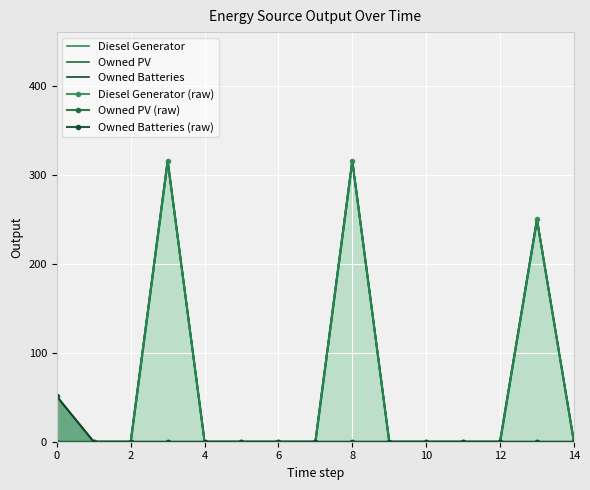

True or false: Owned PV and Diesel Generator (raw) cross at least once.

False